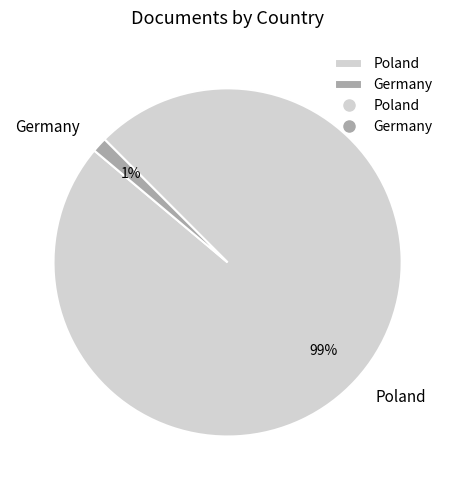

Which has a higher value, Germany or Poland?

Poland